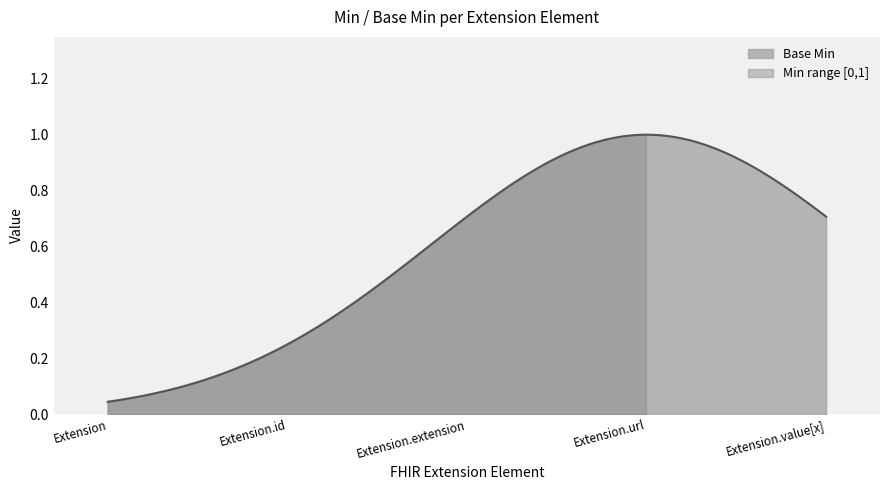

Is it true that the value at Extension.url is 1?

True